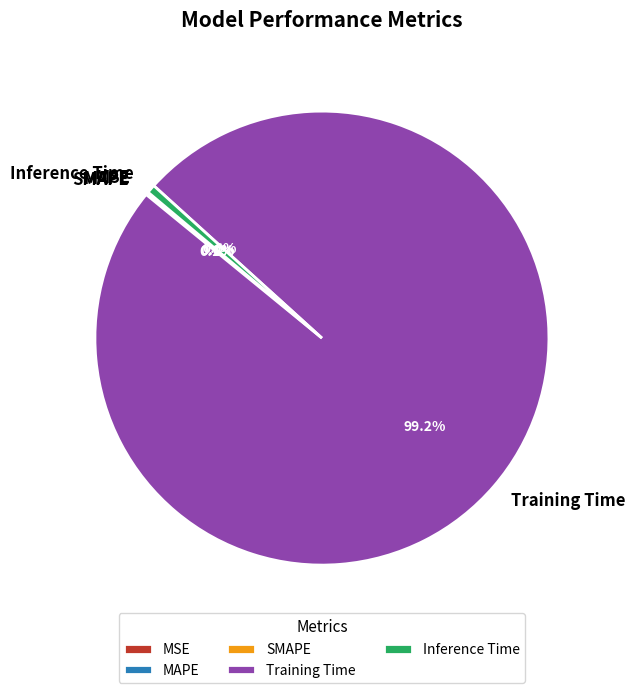

Does Training Time represent more than half of the total?

Yes